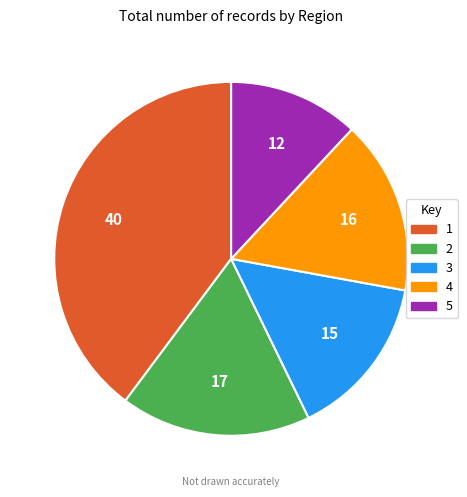

Is there any slice that represents more than half of the pie?

No